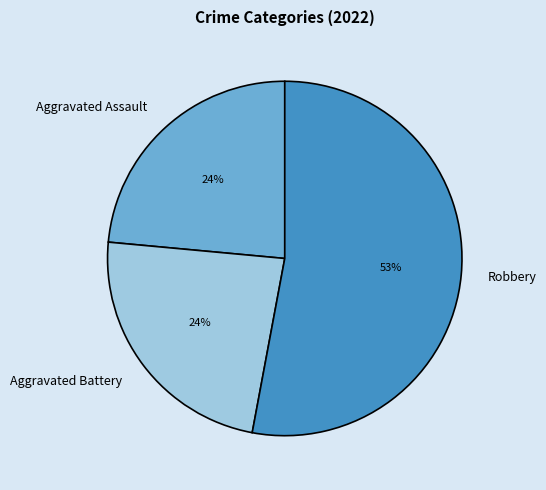

Approximately how many times larger is the value at Aggravated Battery compared to Aggravated Assault?

1.0